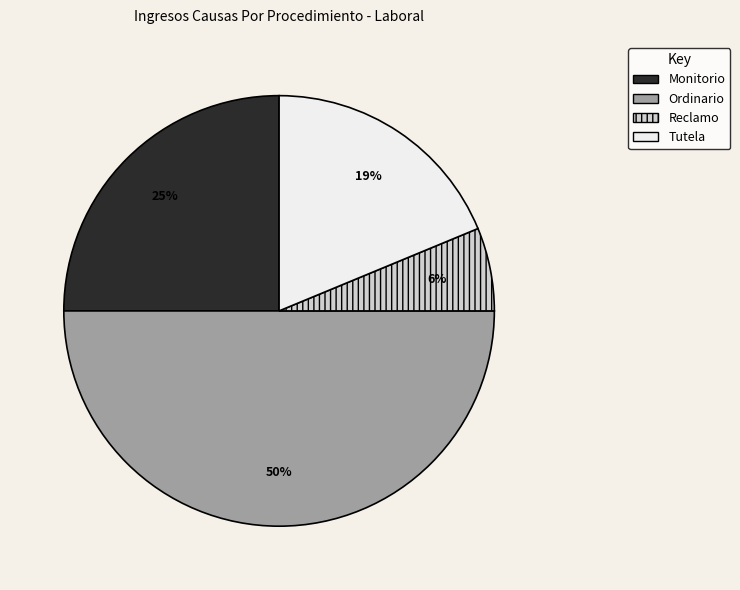

Do Monitorio and Tutela together represent more than half of the pie?

No